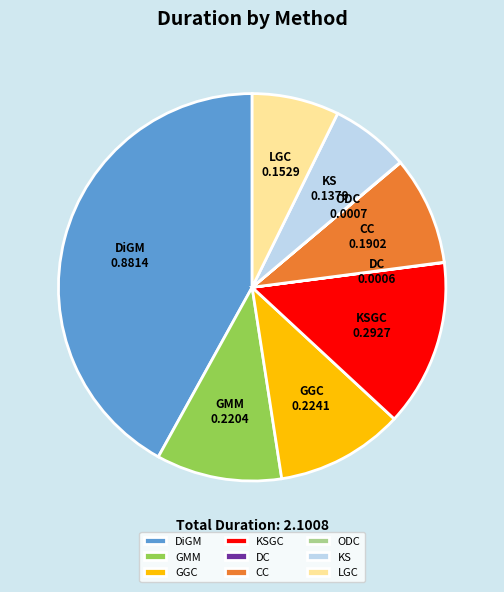

Does CC represent more than half of the total?

No